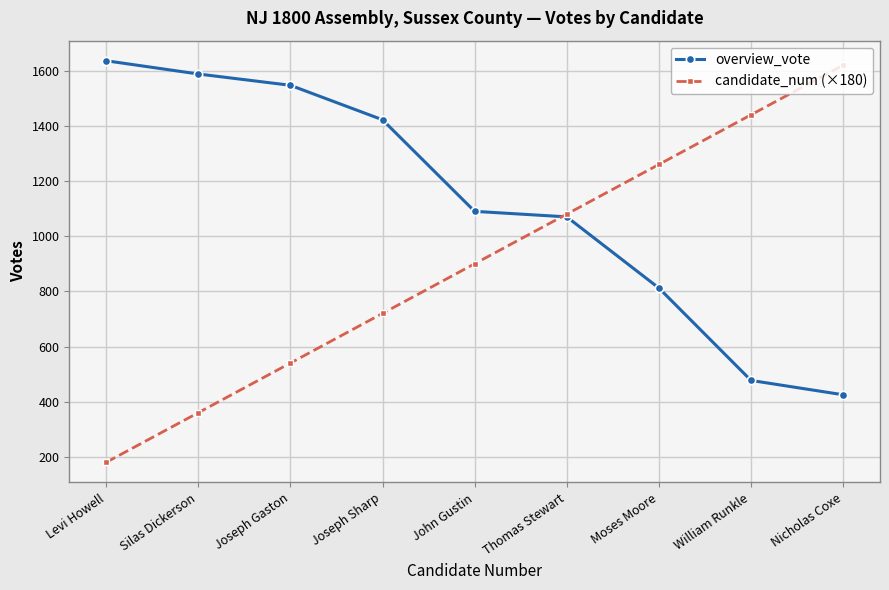

What is the difference between the overview_vote values at Moses Moore and Silas Dickerson?

776